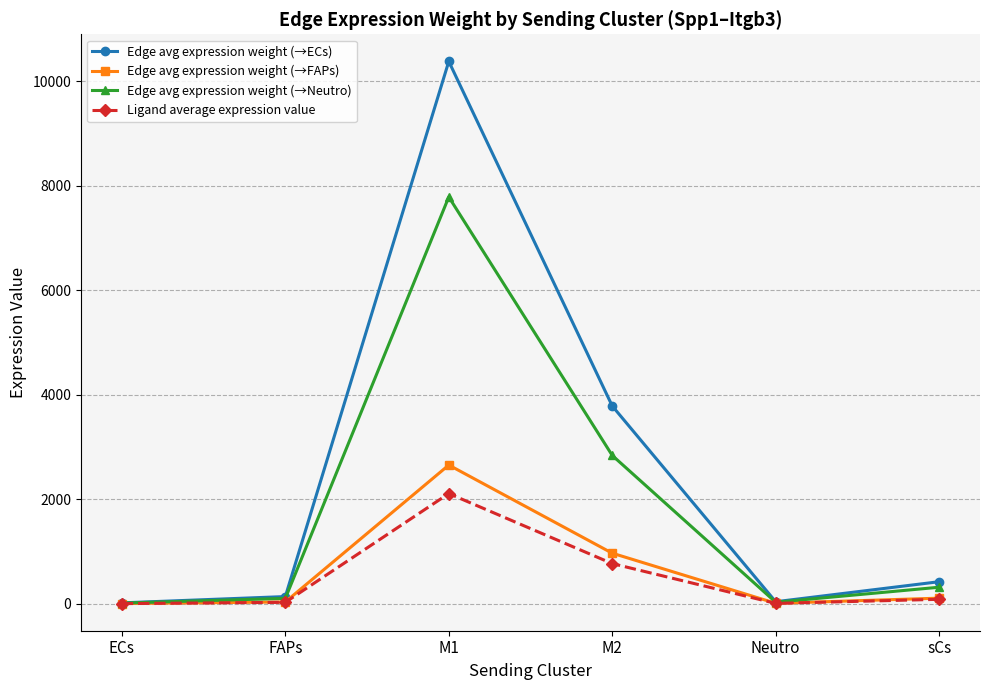

How many interior local peaks does the Ligand average expression value series have?

1